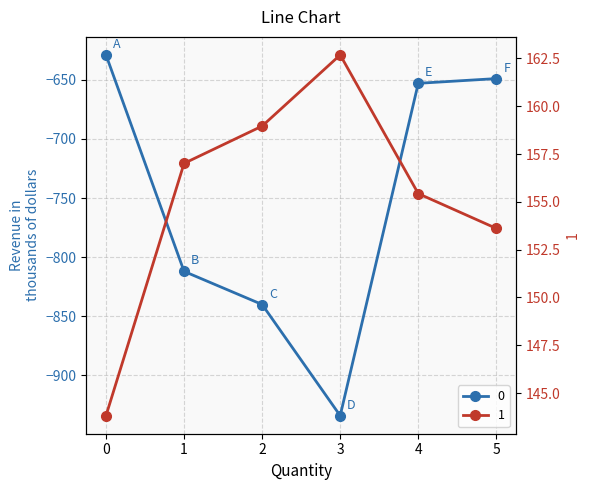

How many categories are shown in the chart?

6